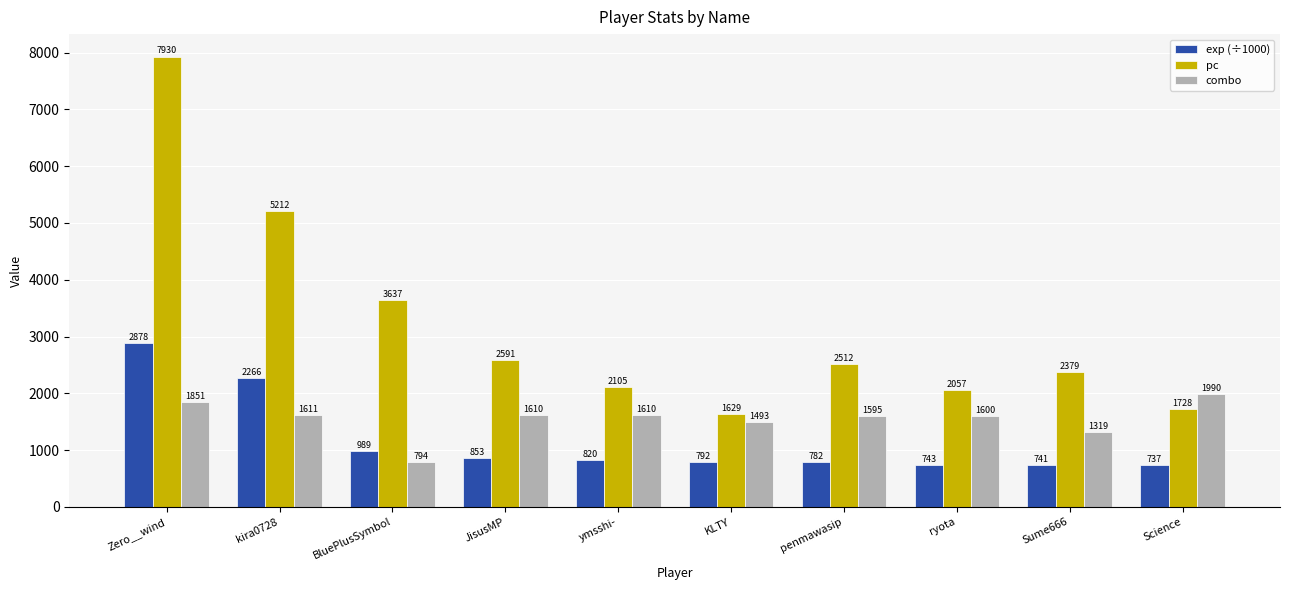

What is the label of the 2nd bar from the right?

Sume666